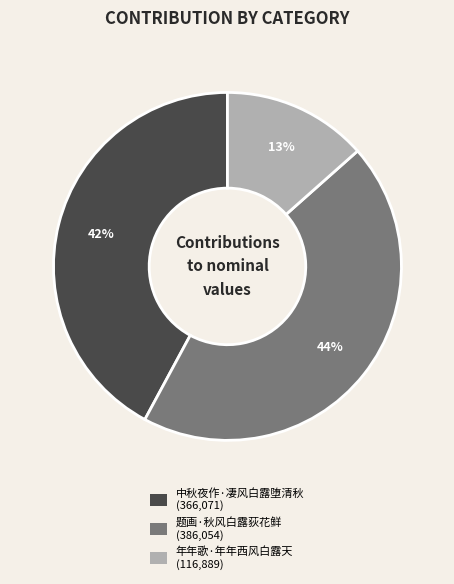

Does any single category account for the majority?

No